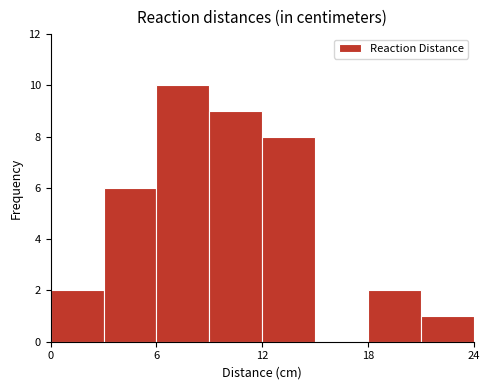

Around what value on the x-axis is the tallest bar? Give the approximate position of its centre, as read against the axis.

8